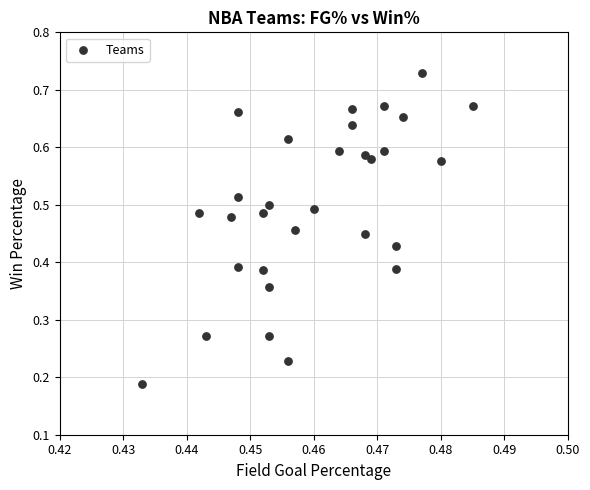

How many data points are displayed?

30